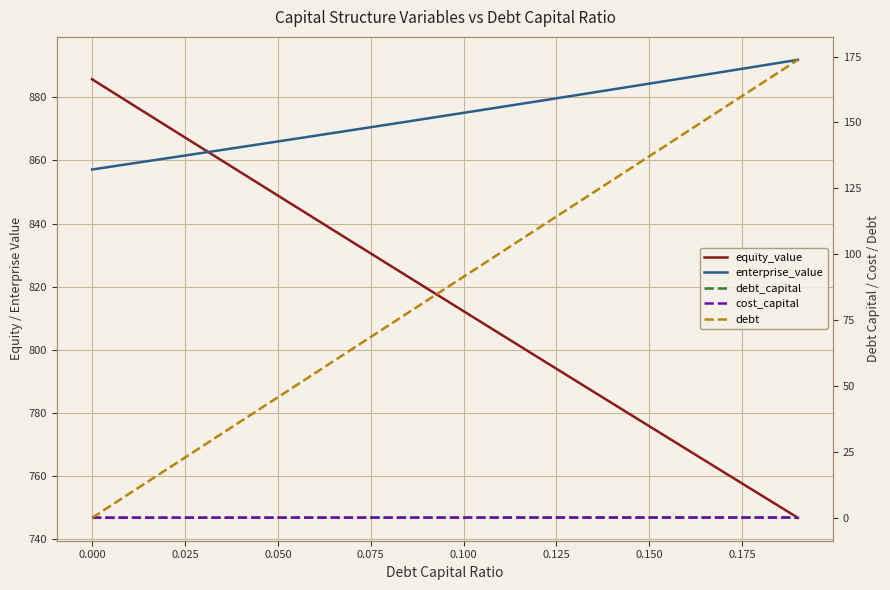

How many values in debt are above zero?

19